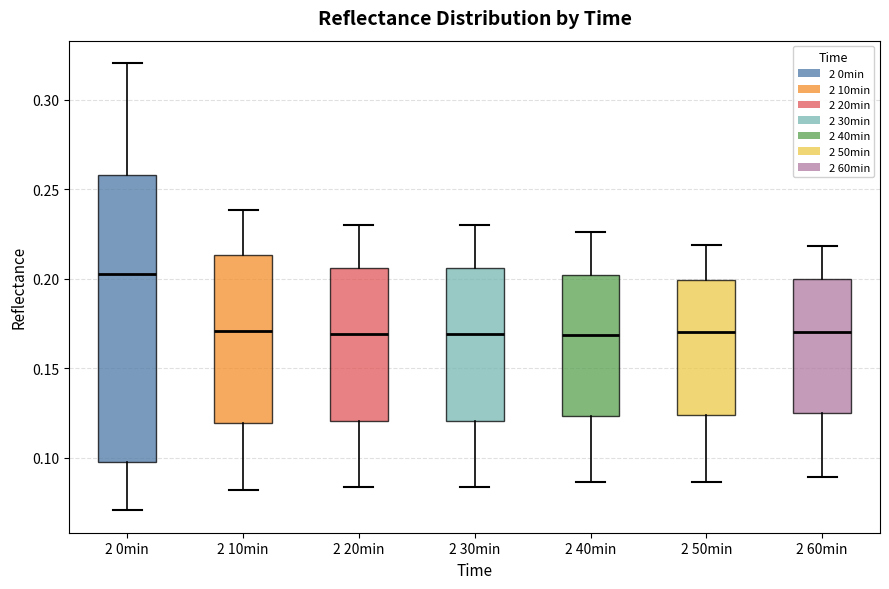

Comparing the boxes themselves (not the whiskers), which one is the tallest?

2 0min